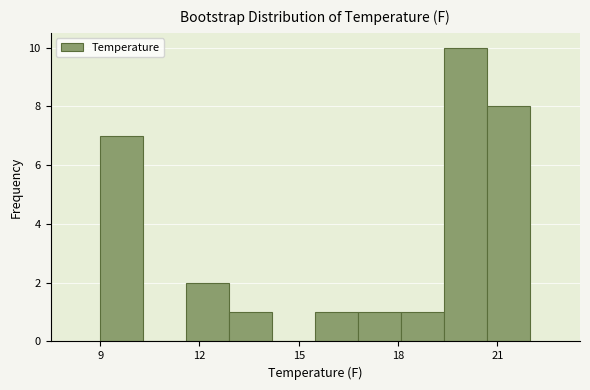

Around what value on the x-axis is the tallest bar? Give the approximate position of its centre, as read against the axis.

20.0